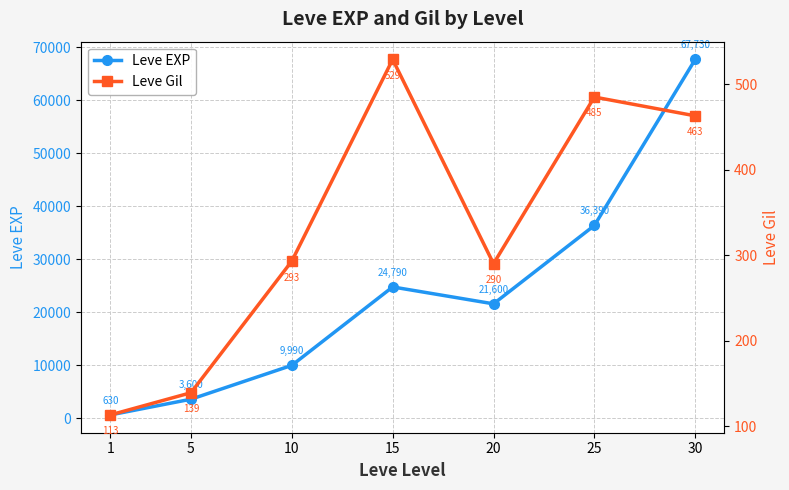

Which label corresponds to the smallest value in the chart?

1